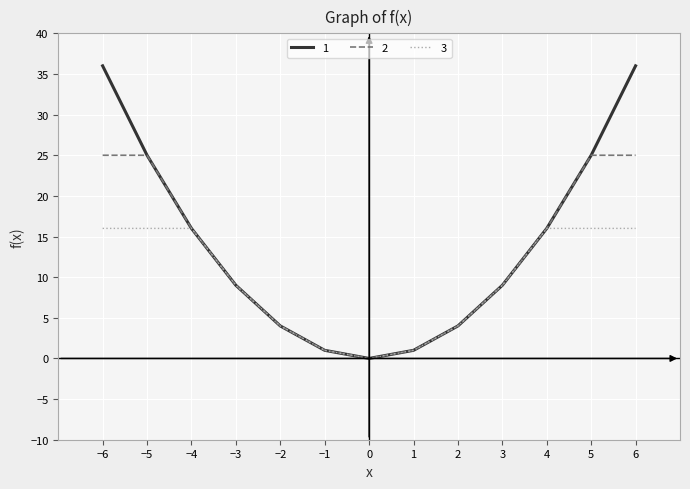

What is the sum of all 1 values?

182